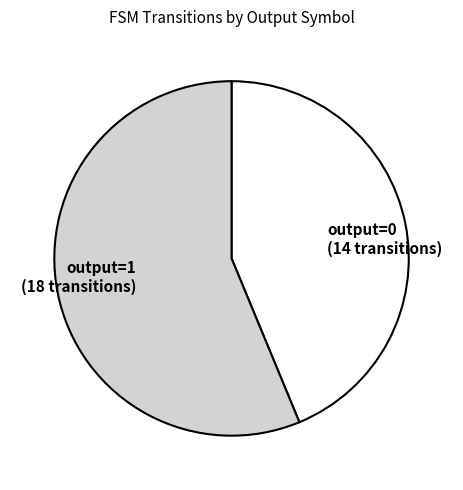

The output=1 (18 transitions) slice represents 56% of the pie. True or false?

True